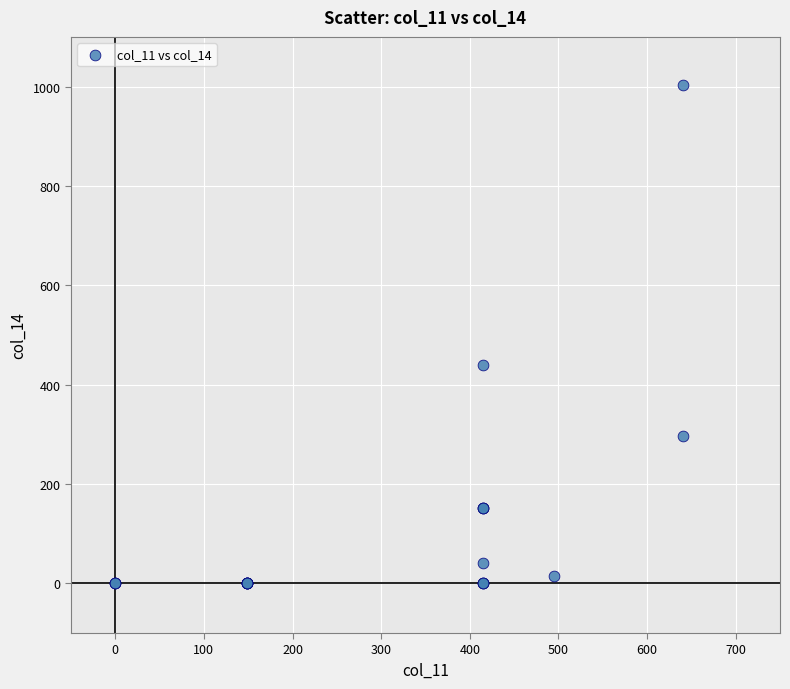

What Y value in the scatter plot is closest to 502?

438.6